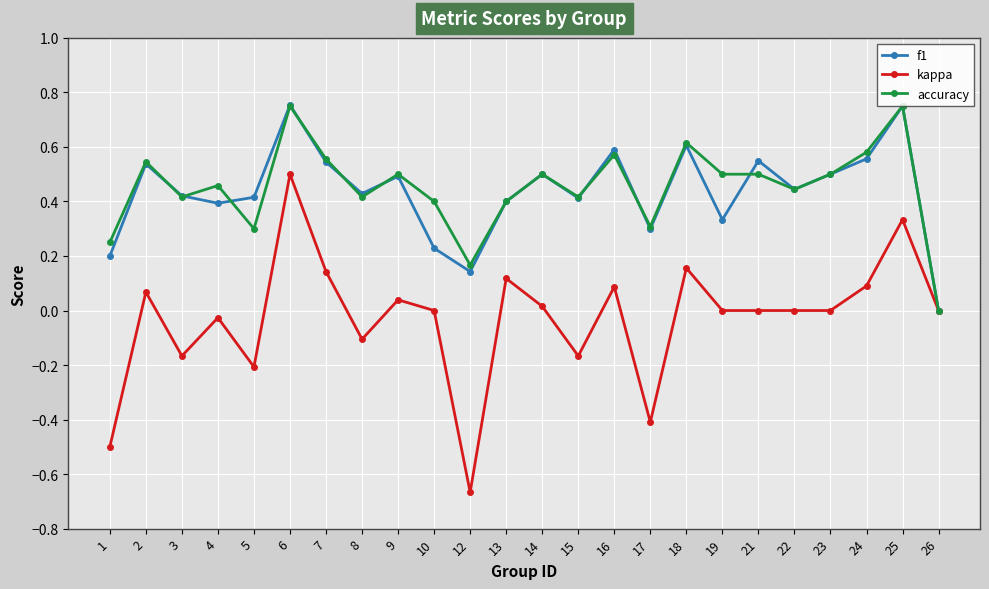

Count the number of data series in this chart.

3